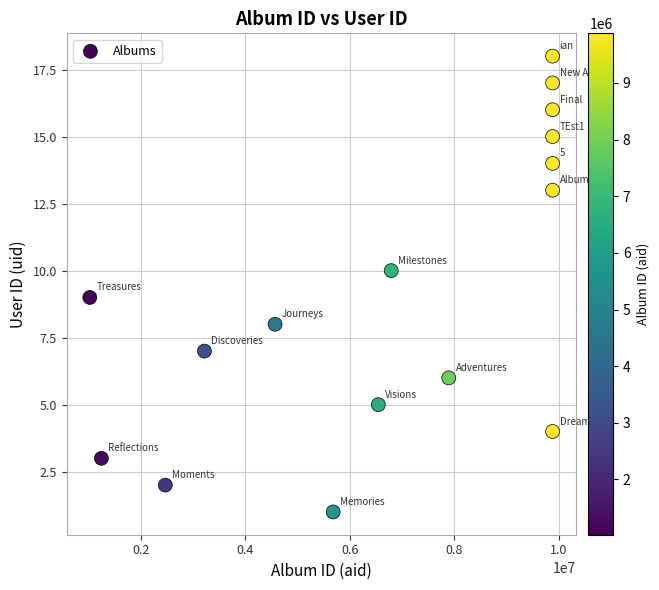

What is the range of X values (max minus min)?

8853093